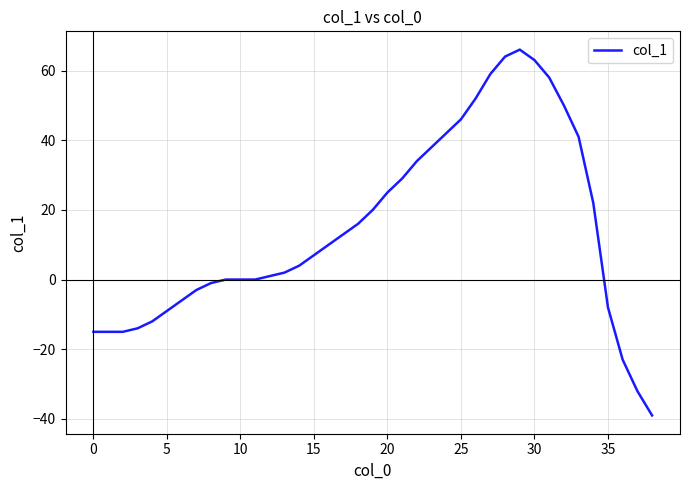

What is the difference between the maximum and minimum values?

105